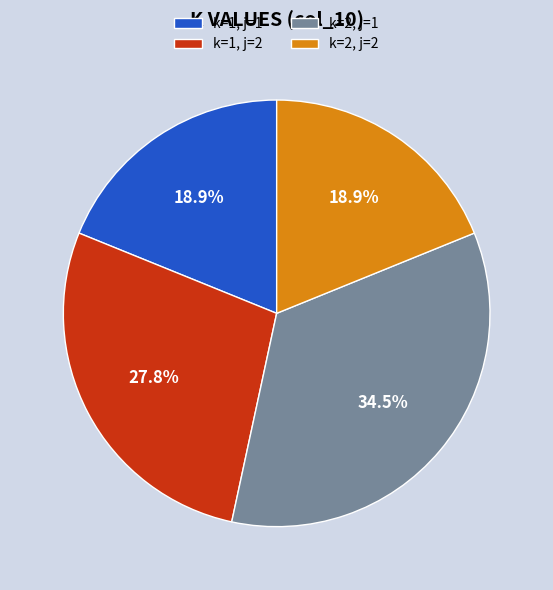

What is the largest slice in the pie chart?

k=2, j=1